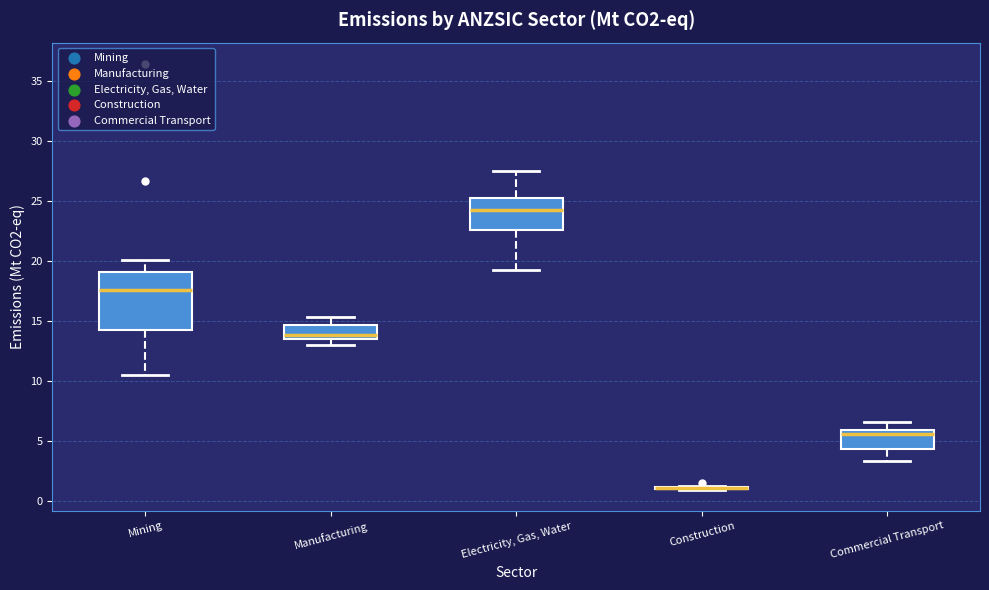

Reading left to right, read every box against the y-axis: the position of its median line, the range the box covers, and the ends of its whiskers. The values are not printed on the chart, so give them approximately, as read against the axis.

Mining: median 17.5, box 14.0 to 19.0, whiskers 10.5 to 20.0
Manufacturing: median 14.0, box 13.5 to 14.5, whiskers 13.0 to 15.5
Electricity, Gas, Water: median 24.0, box 22.5 to 25.0, whiskers 19.0 to 27.5
Construction: box collapsed to a line at 1.0, whiskers 1.0 to 1.5
Commercial Transport: median 5.5, box 4.5 to 6.0, whiskers 3.5 to 6.5